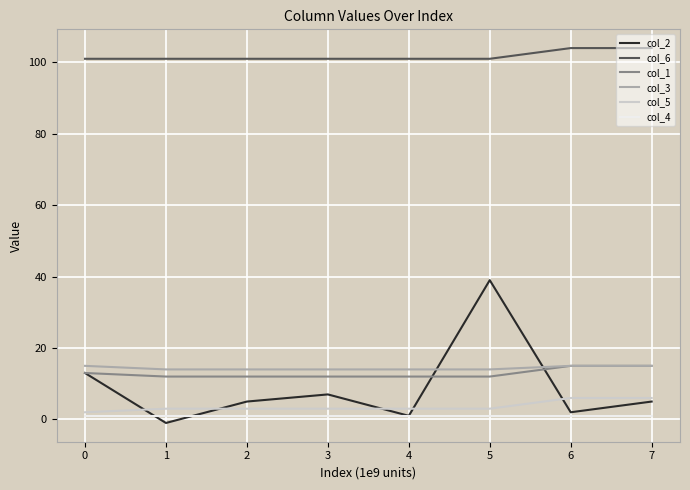

True or false: col_3 has a value of 24 at 4.

False